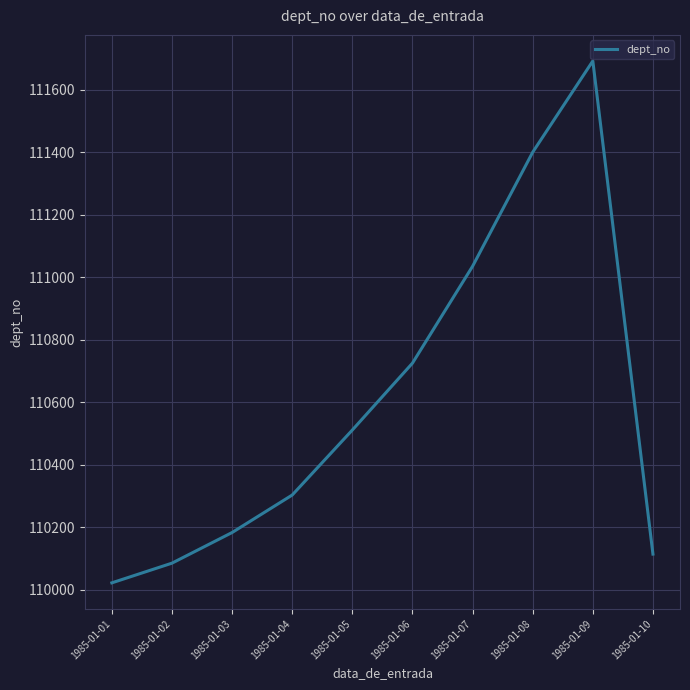

The chart shows a value of 157420 at 1985-01-10. True or false?

False